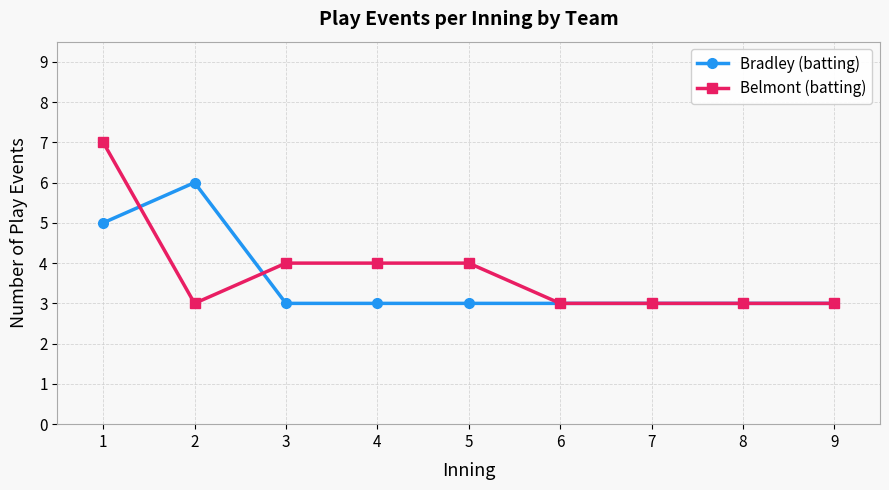

What is the difference between the second highest and second lowest values in the Belmont (batting) series?

1